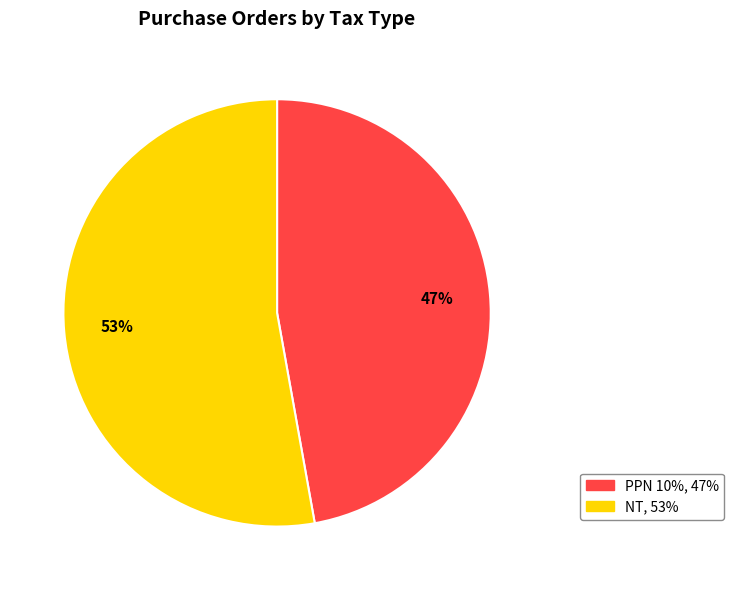

Which has a higher value, PPN 10% or NT?

NT